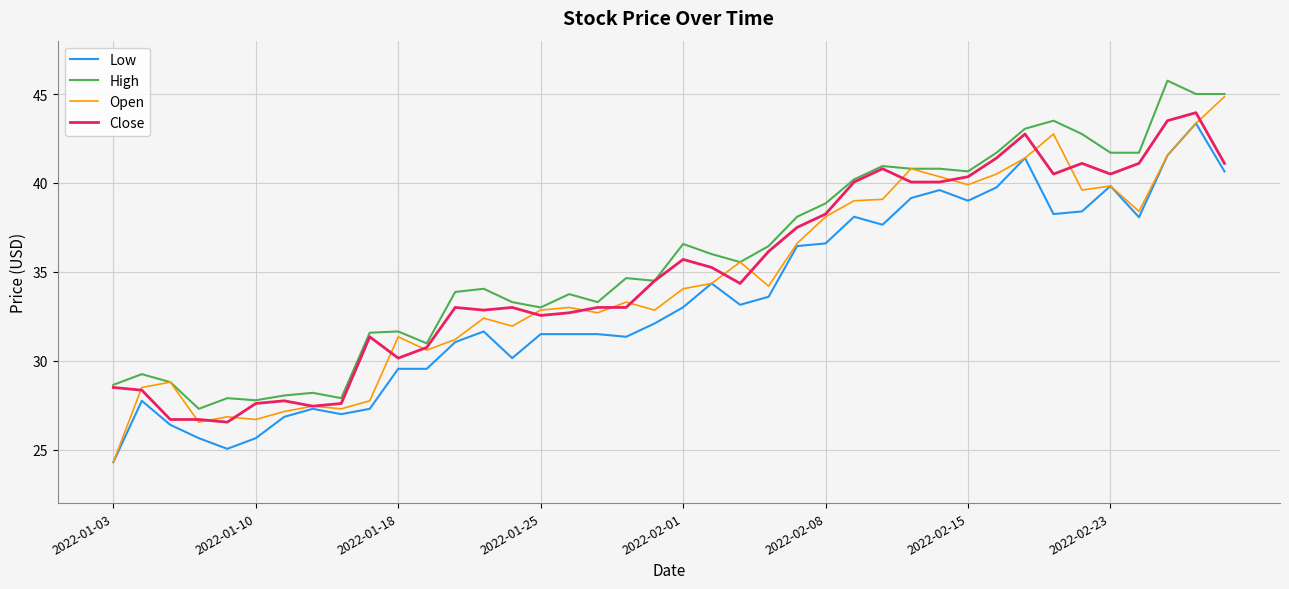

What is the minimum value shown in the chart?

24.3